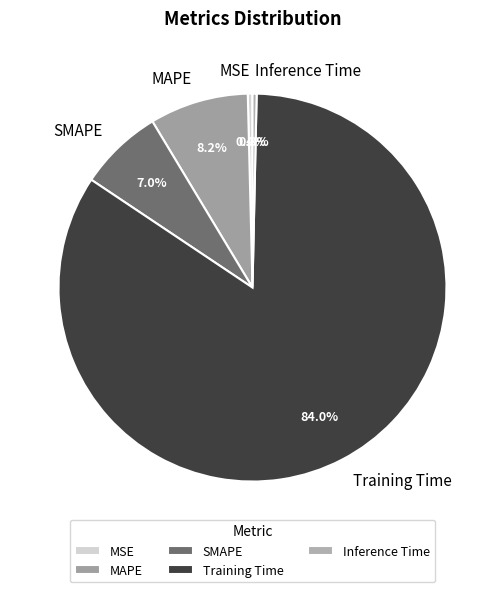

What is the largest slice in the pie chart?

Training Time